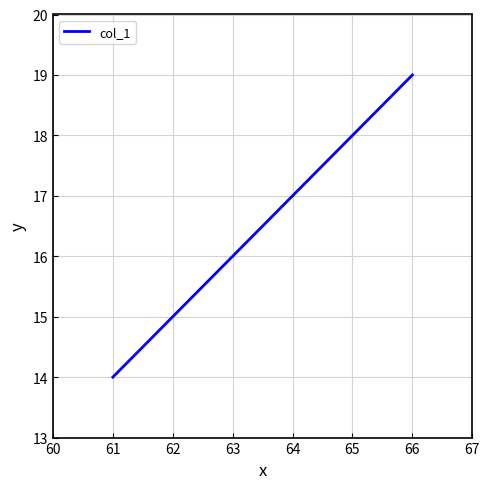

Rank the categories by value from lowest to highest.

61, 62, 63, 64, 65, 66